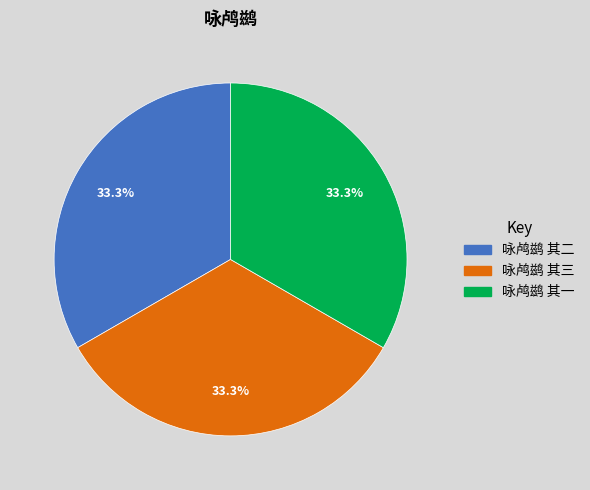

Is there any slice that represents more than half of the pie?

No